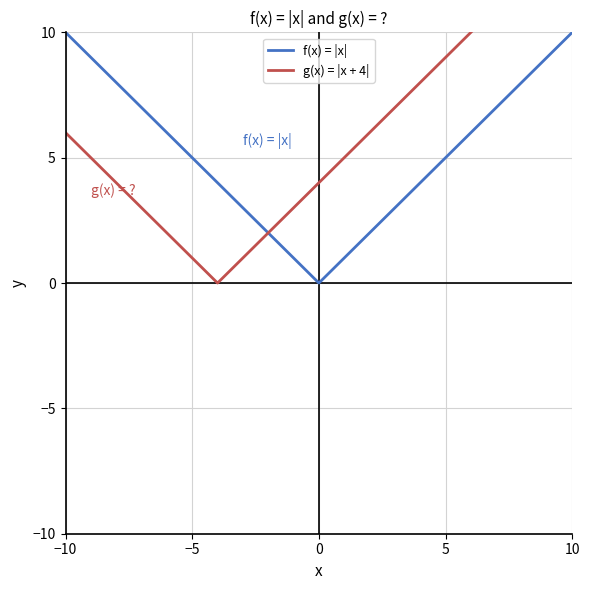

True or false: g(x) = |x + 4| and f(x) = |x| intersect in this chart.

False